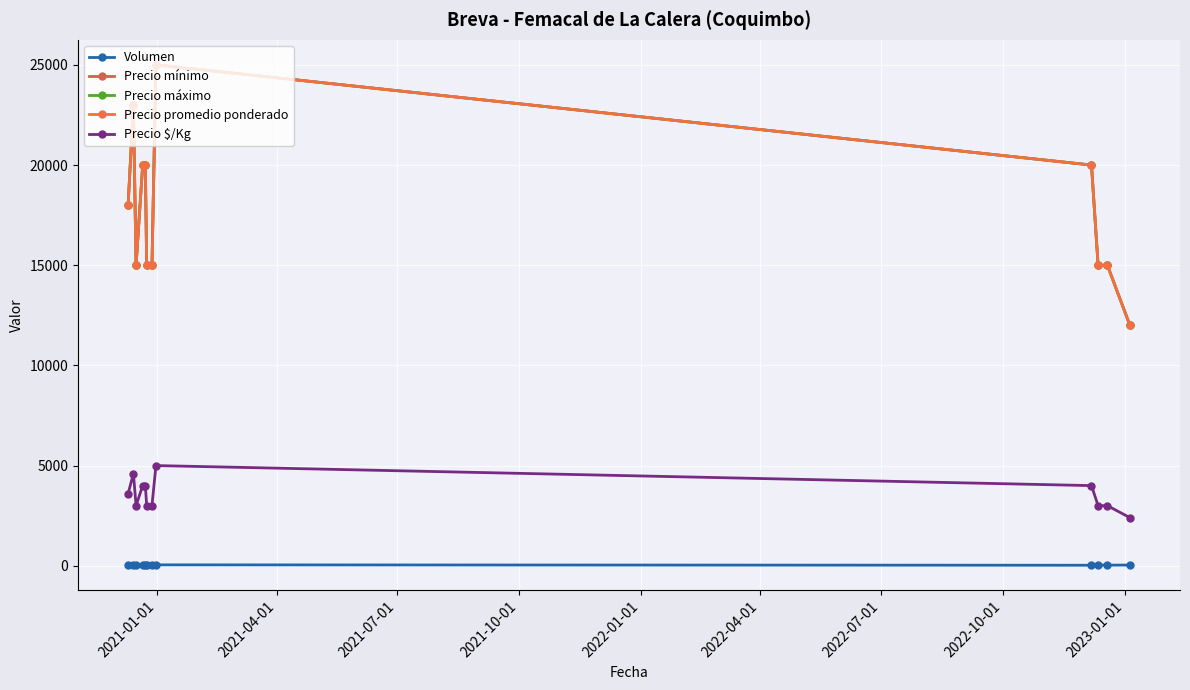

What is the difference between the maximum and minimum values in the Precio mínimo series?

13000